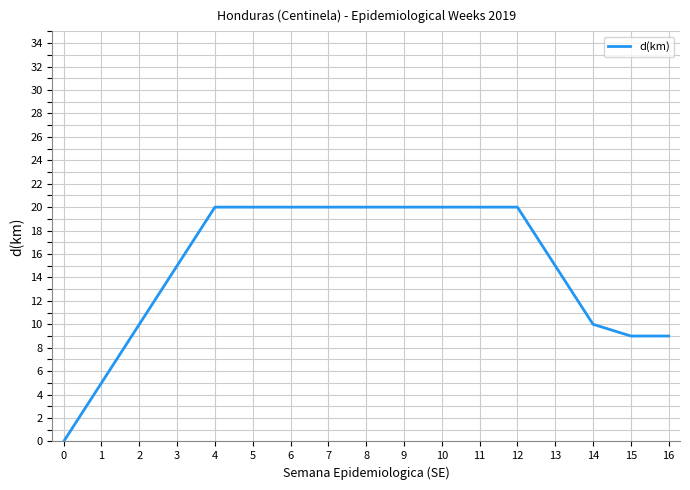

What is the change in value from 1 to 16?

+4